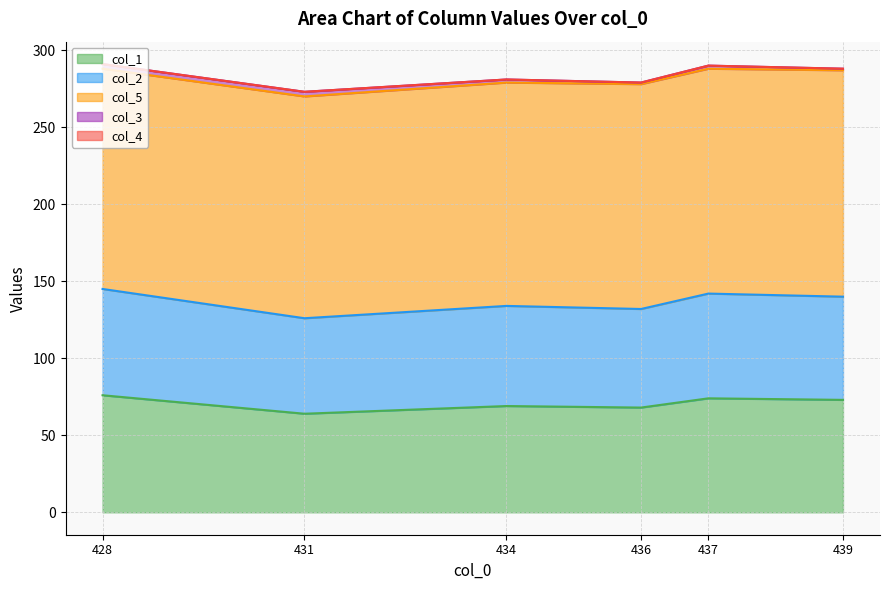

True or false: col_3 has a value of 2 at 436.0.

False